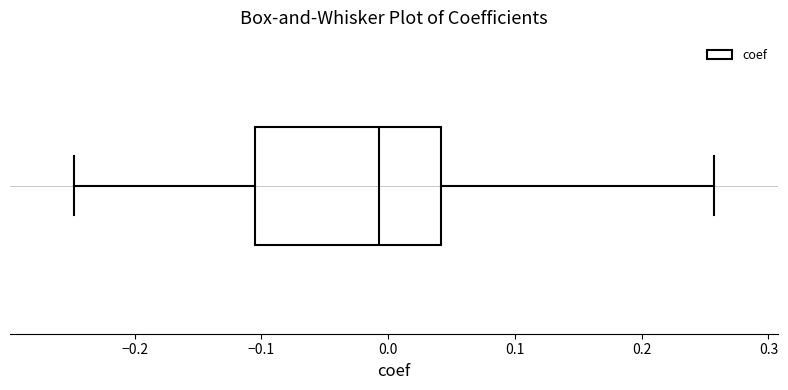

Read this box plot against the x-axis: the position of the median line, the range covered by the box, and the ends of both whiskers. The values are not printed on the chart, so give them approximately, as read against the axis.

median -0.01, box -0.10 to 0.04, whiskers -0.25 to 0.26